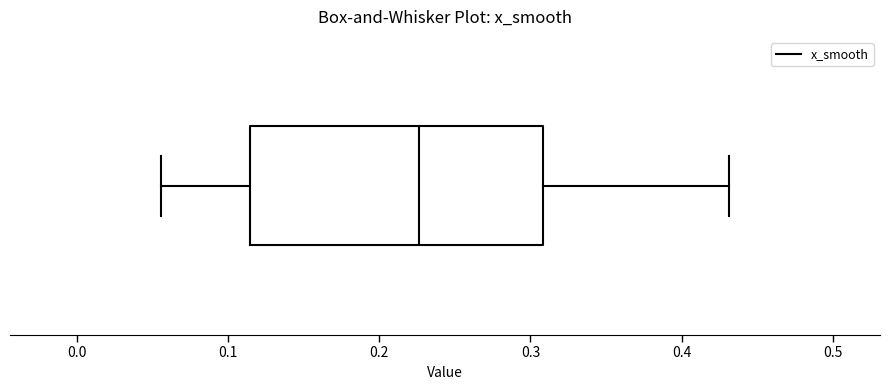

Transcribe this box plot: give where the median line is, the range the box spans, and where the two whiskers end, as read against the x-axis. The values are not printed on the chart, so give them approximately, as read against the axis.

median 0.23, box 0.11 to 0.31, whiskers 0.06 to 0.43